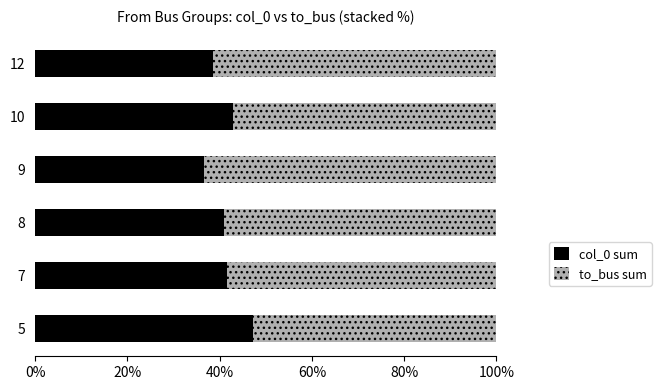

What is the maximum value for col_0 sum?

47.2